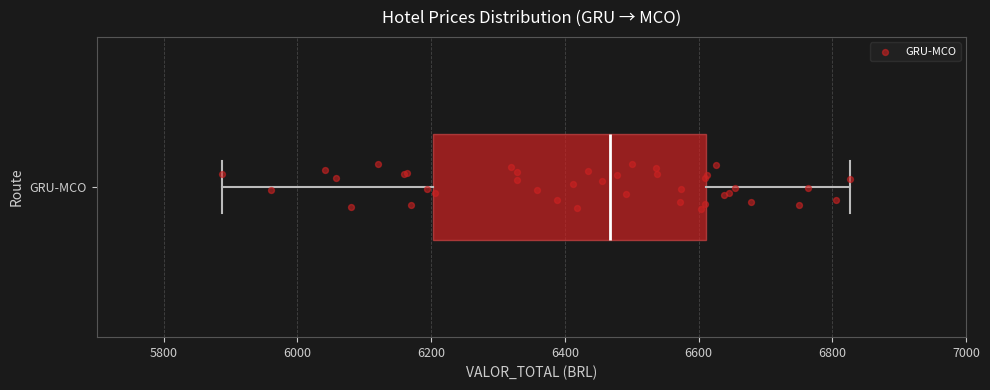

Read this box plot against the x-axis: the position of the median line, the range covered by the box, and the ends of both whiskers. The values are not printed on the chart, so give them approximately, as read against the axis.

median 6460, box 6200 to 6620, whiskers 5880 to 6820